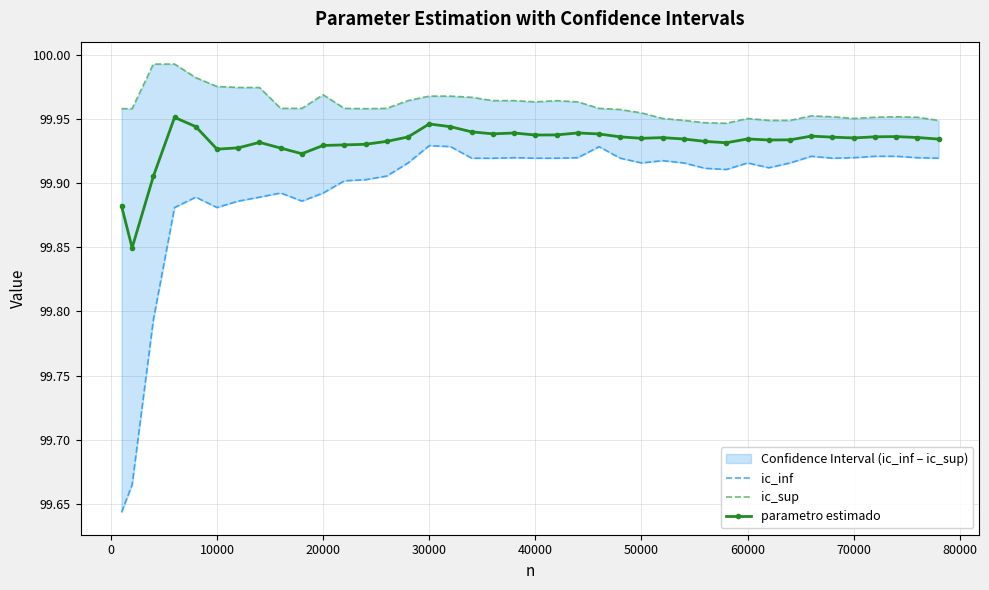

What is the sum of all ic_inf values?

3995.8